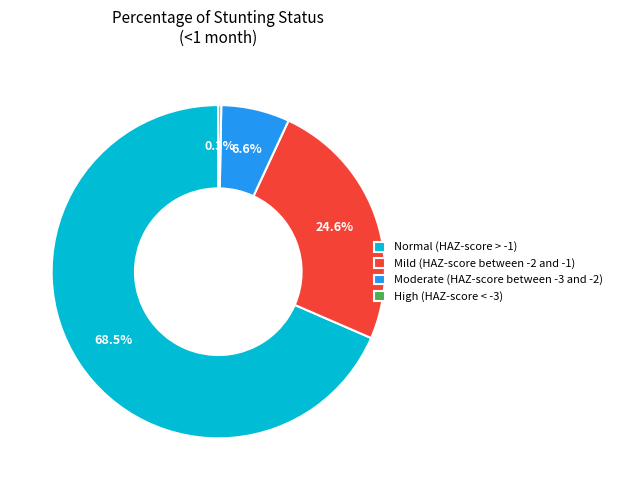

Which slice is the smallest?

High (HAZ-score < -3)